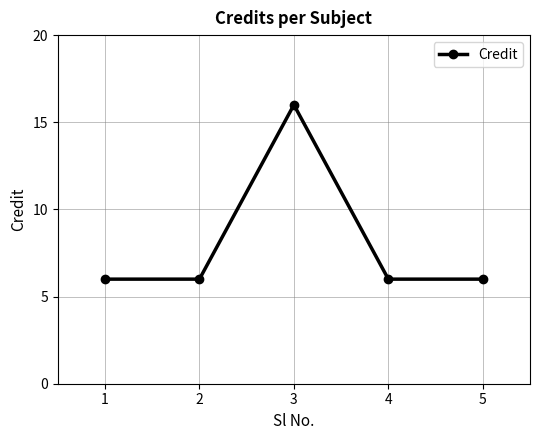

The value at 2 is 8. True or false?

False